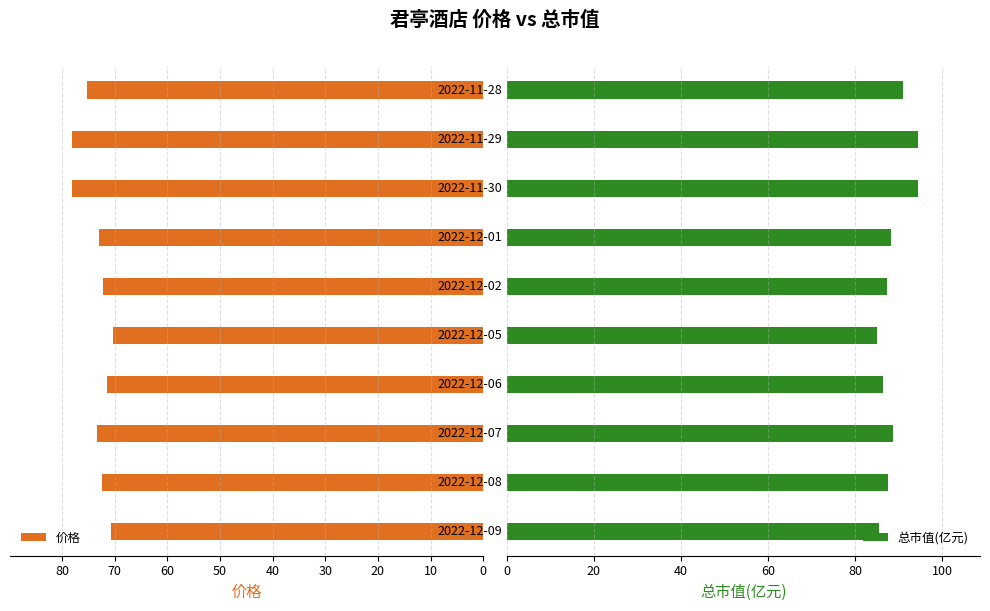

Count the number of categories in the chart.

10